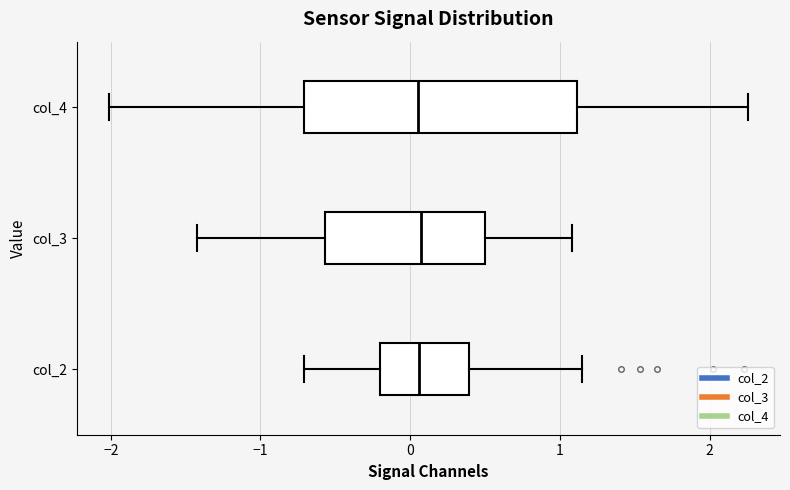

Reading bottom to top, read every box against the x-axis: the position of its median line, the range the box covers, and the ends of its whiskers. The values are not printed on the chart, so give them approximately, as read against the axis.

col_2: median 0.1, box -0.2 to 0.4, whiskers -0.7 to 1.1
col_3: median 0.1, box -0.6 to 0.5, whiskers -1.4 to 1.1
col_4: median 0.1, box -0.7 to 1.1, whiskers -2.0 to 2.3